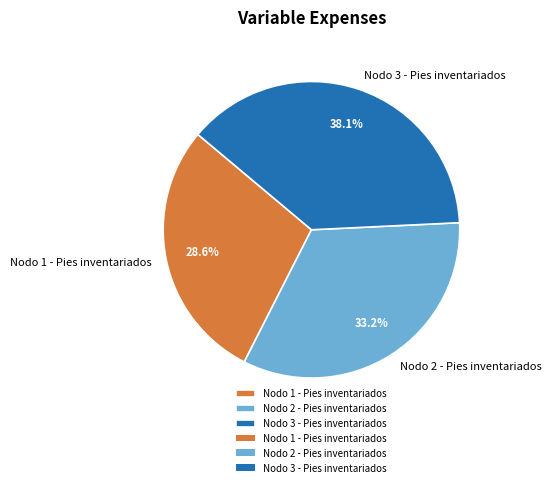

What is the smallest slice in the pie chart?

Nodo 1 - Pies inventariados